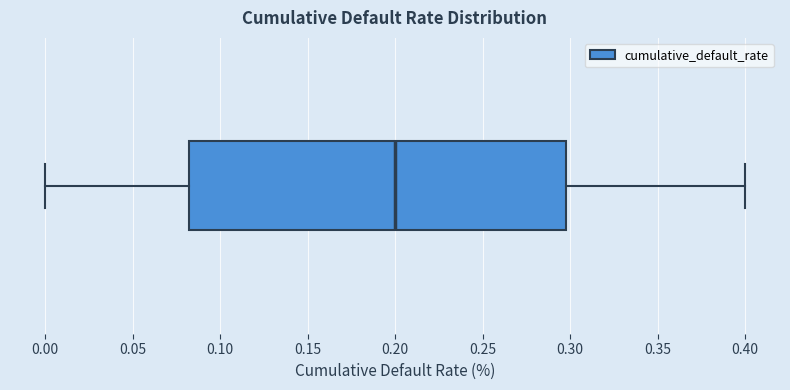

Read this box plot against the x-axis: the position of the median line, the range covered by the box, and the ends of both whiskers. The values are not printed on the chart, so give them approximately, as read against the axis.

median 0.200, box 0.085 to 0.300, whiskers 0.000 to 0.400